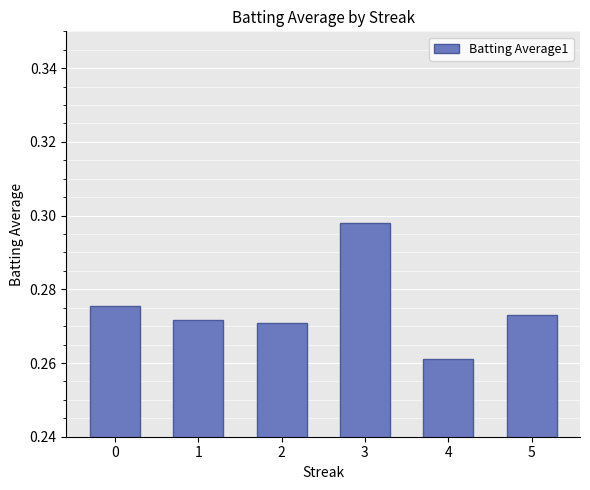

What is the sum of the values at 2 and 3?

0.6